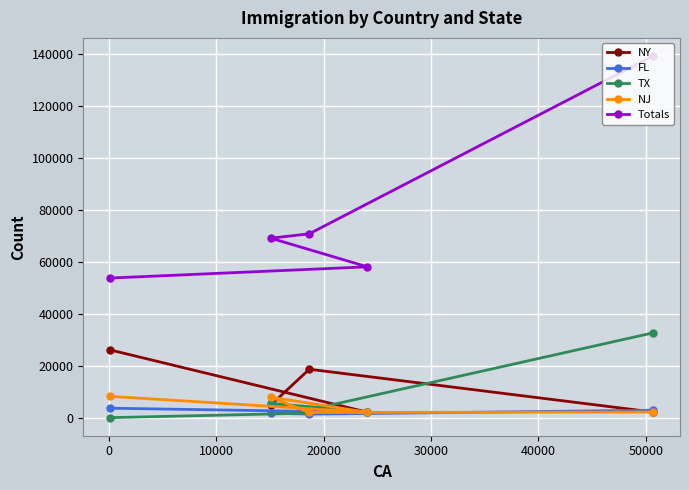

Which series has the largest range (max minus min)?

Totals